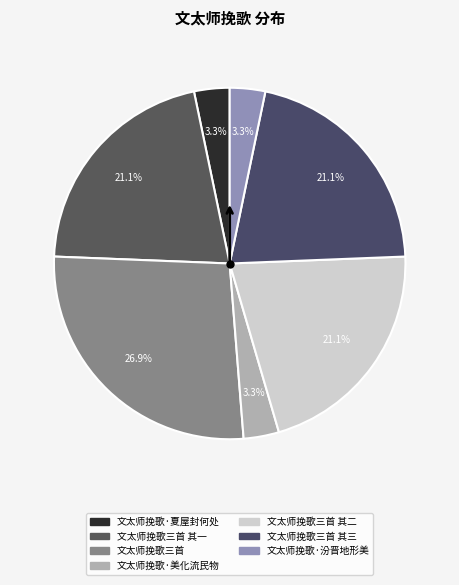

How many segments does this pie chart have?

7